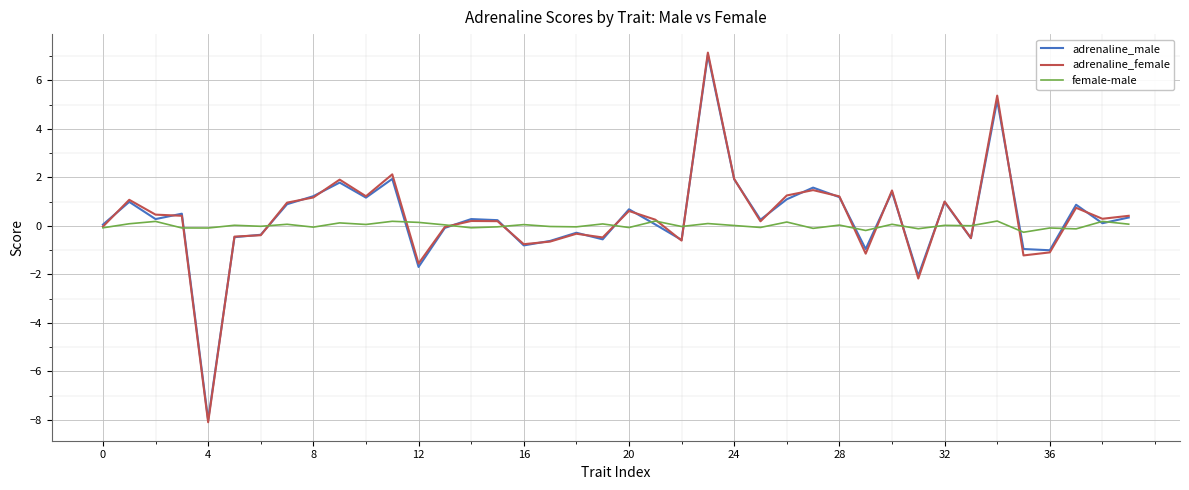

What is the minimum value shown in the chart?

-8.1